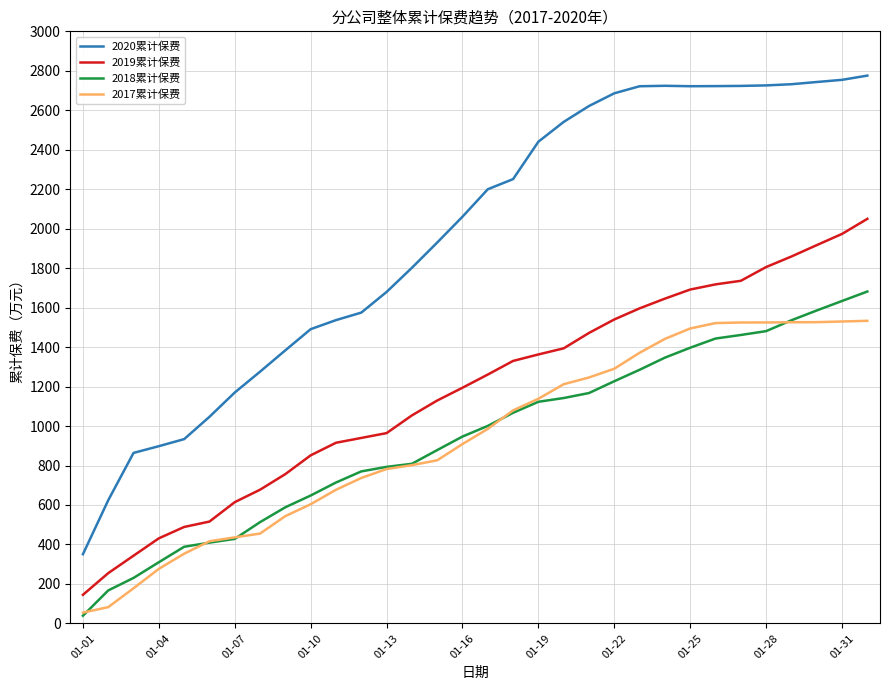

Rank the series by their maximum value, from lowest to highest.

2017累计保费, 2018累计保费, 2019累计保费, 2020累计保费